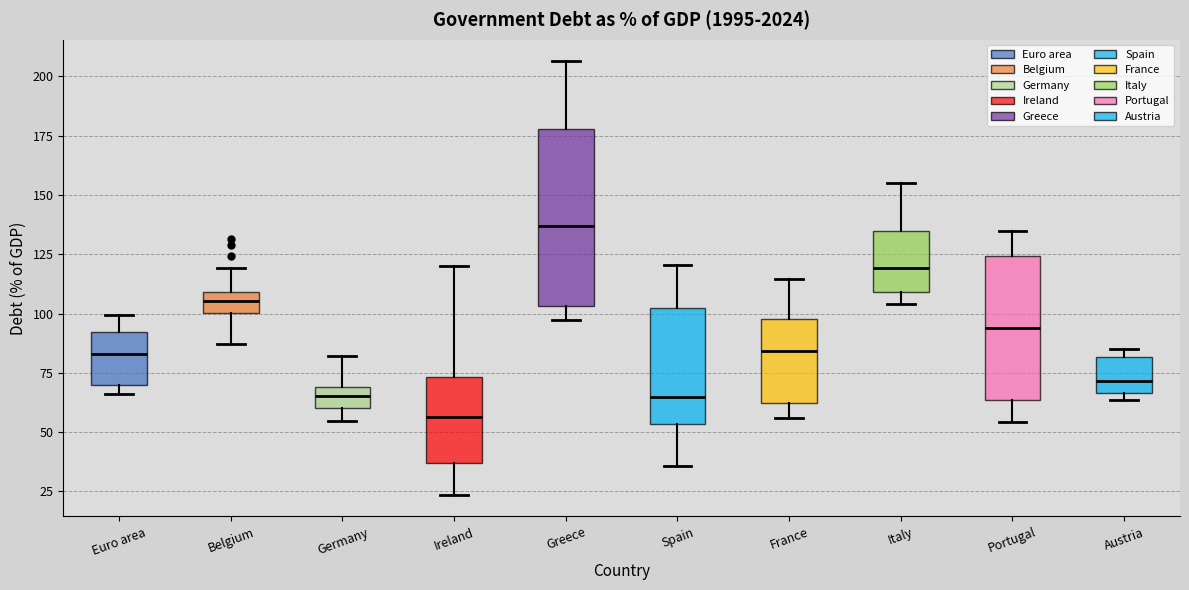

Where is the upper edge of the box for Ireland on the y-axis? The values are not printed on the chart, so give them approximately, as read against the axis.

75